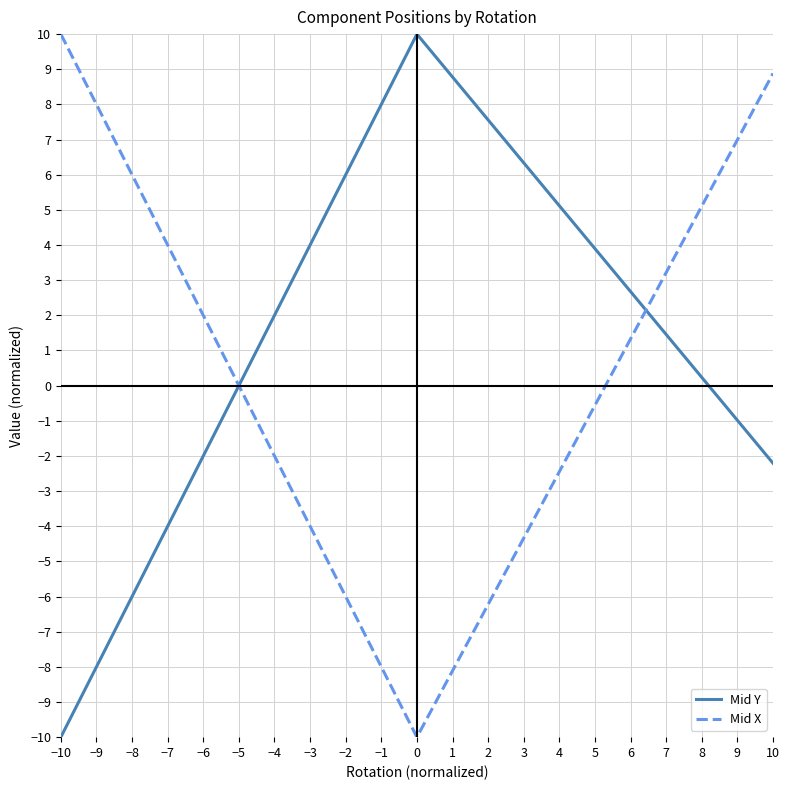

Is this an area chart (filled region under the line)?

No